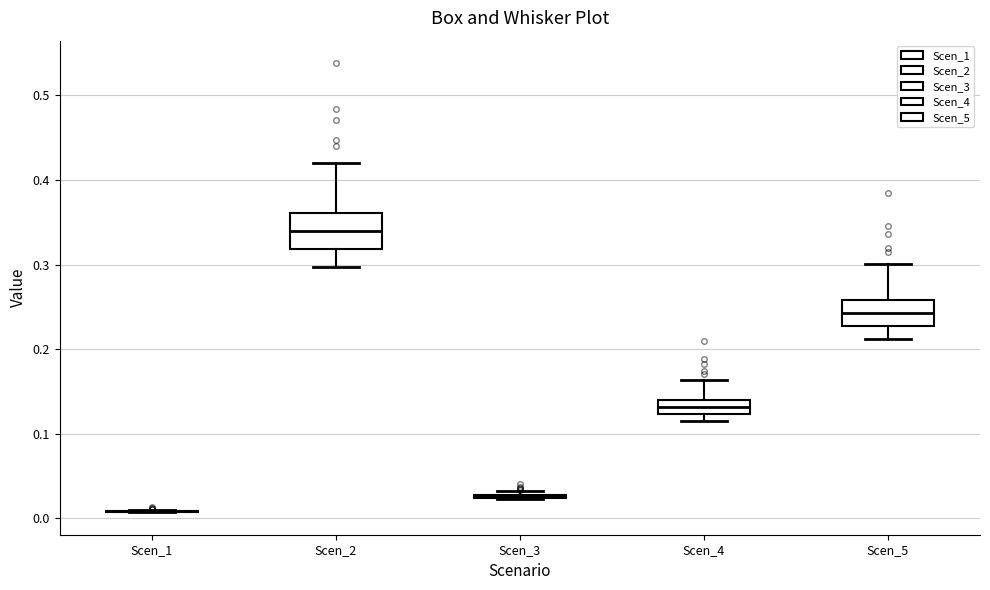

Reading left to right, transcribe this box plot: for each box, give where its median line is, the range the box spans, and where its two whiskers end, as read against the y-axis. The values are not printed on the chart, so give them approximately, as read against the axis.

Scen_1: box collapsed to a line at 0.01, whiskers 0.01 to 0.01
Scen_2: median 0.34, box 0.32 to 0.36, whiskers 0.30 to 0.42
Scen_3: box collapsed to a line at 0.03, whiskers 0.02 to 0.03
Scen_4: median 0.13, box 0.12 to 0.14, whiskers 0.12 (just below the box's lower edge) to 0.16
Scen_5: median 0.24, box 0.23 to 0.26, whiskers 0.21 to 0.30